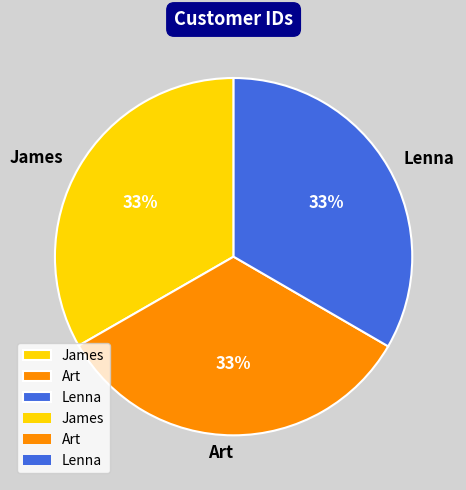

The Lenna slice represents 39% of the pie. True or false?

False